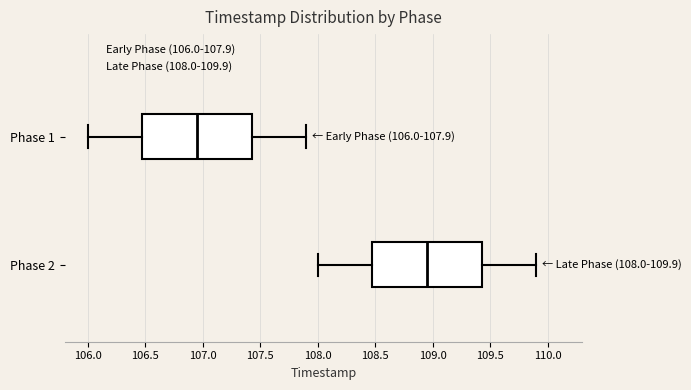

Which box's median line is the furthest to the right?

Phase 2